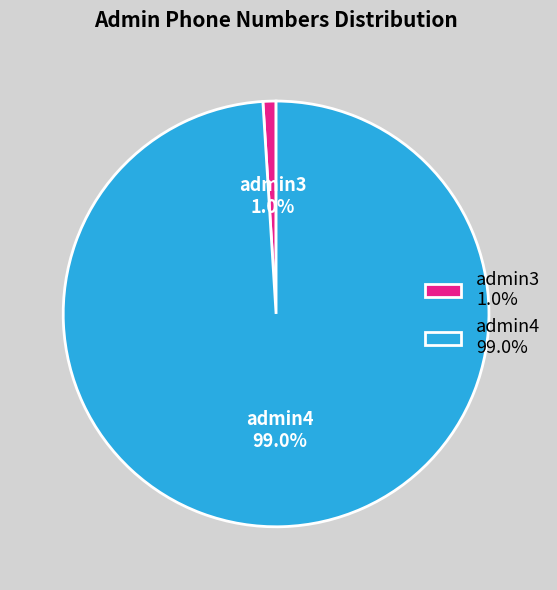

Does any single category account for the majority?

Yes